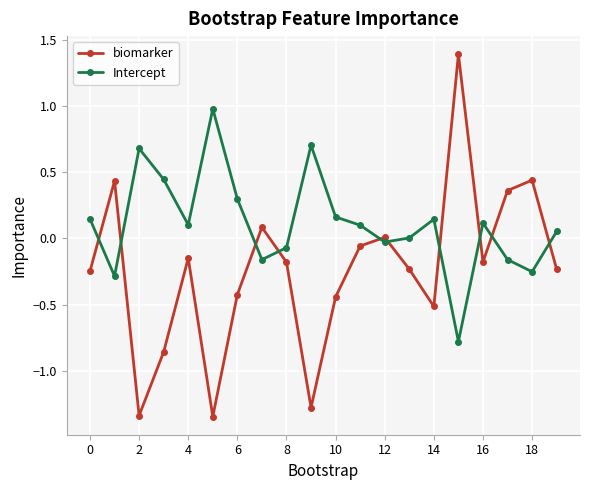

What is the sum of all Intercept values?

2.2